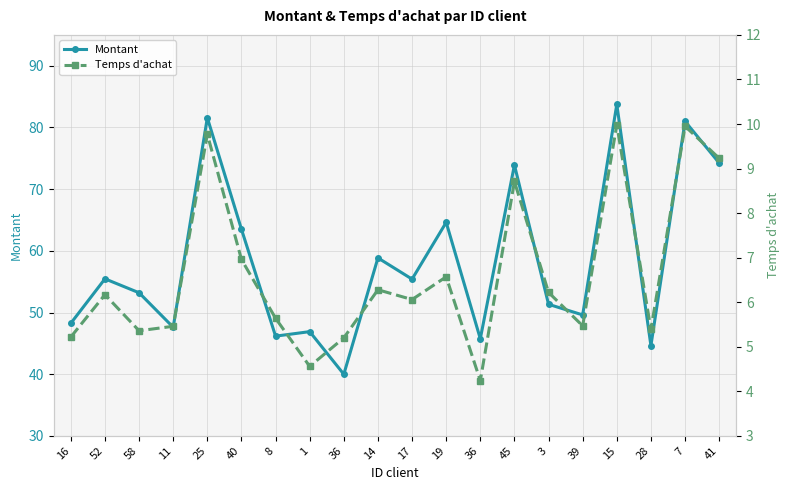

Reading right to left, list all the values displayed in this chart.

Montant: 74.2	81.0	44.6	83.7	49.6	51.3	73.9	45.8	64.6	55.4	58.9	40.0	46.9	46.2	63.5	81.6	47.6	53.2	55.5	48.3
Temps d'achat: 9.2	9.9	5.4	10.0	5.5	6.2	8.7	4.2	6.6	6.1	6.3	5.2	4.6	5.6	7.0	9.8	5.5	5.4	6.2	5.2